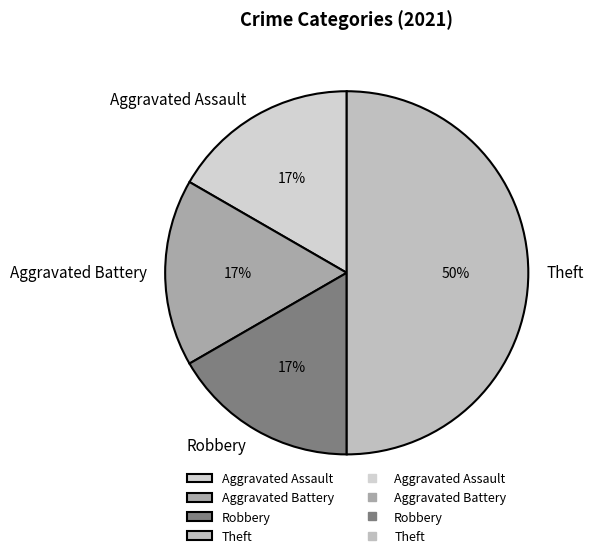

Is it true that Theft is 50% of the pie?

True